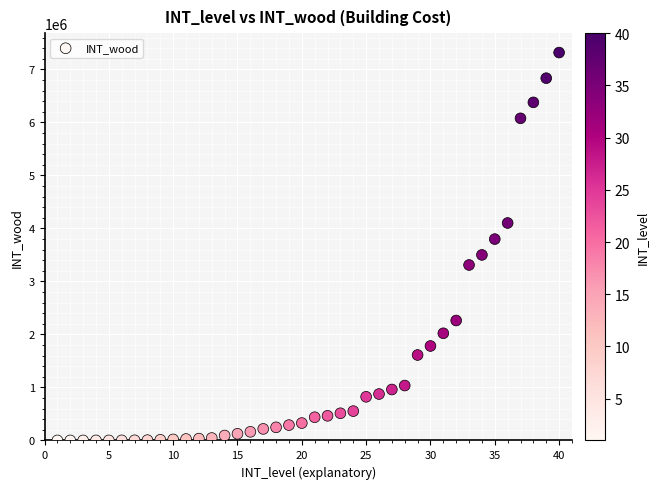

What is the range of X values (max minus min)?

39